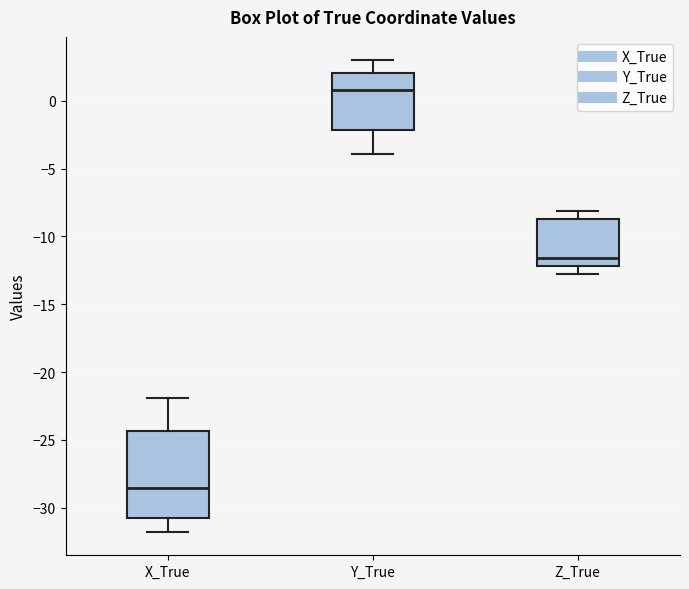

Comparing the boxes themselves (not the whiskers), which one is the tallest?

X_True